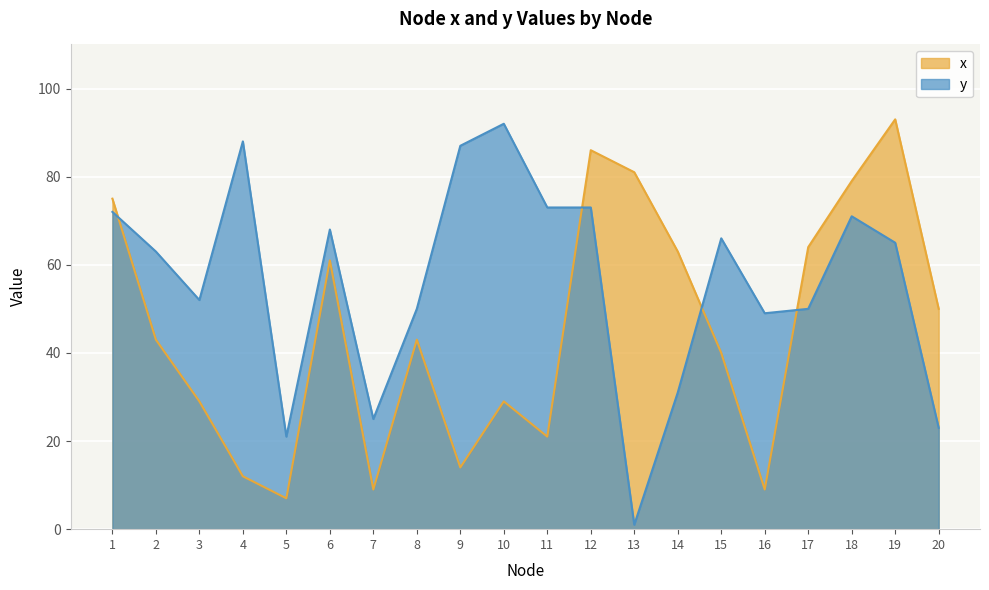

Which category has the lowest value across all series?

13